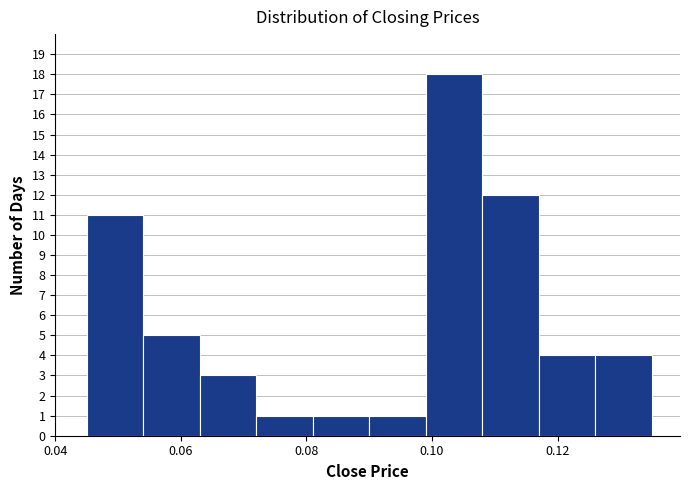

Reading left to right, transcribe this chart: for each bar, give the range it covers on the x-axis and its height. Neither the bar edges nor the heights are printed on the chart, so give them approximately, as read against the axes.

0.045 to 0.054: 11
0.054 to 0.063: 5
0.063 to 0.072: 3
0.072 to 0.081: 1
0.081 to 0.090: 1
0.090 to 0.099: 1
0.099 to 0.108: 18
0.108 to 0.117: 12
0.117 to 0.126: 4
0.126 to 0.135: 4